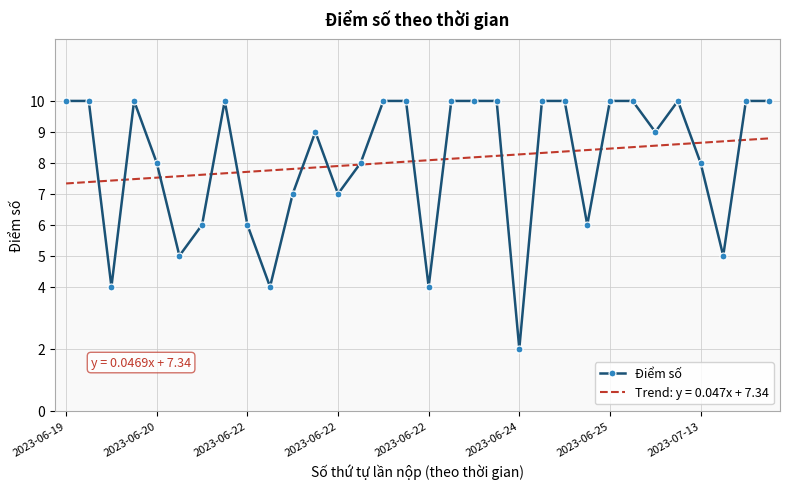

Which series has the widest spread of values?

Điểm số